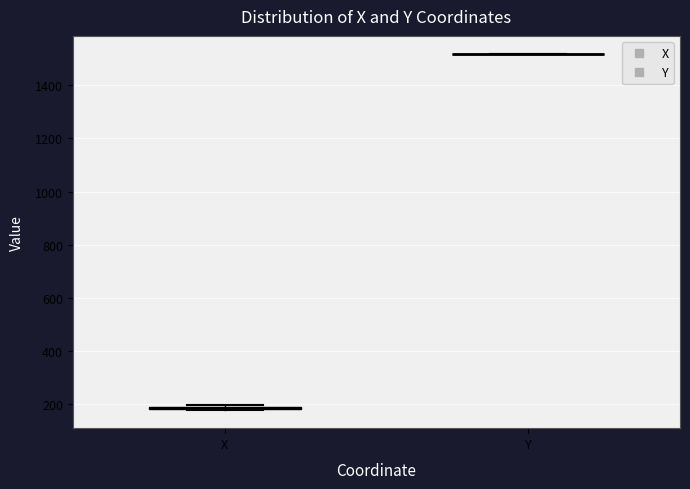

Where is the lower edge of the box for X on the y-axis? The values are not printed on the chart, so give them approximately, as read against the axis.

180